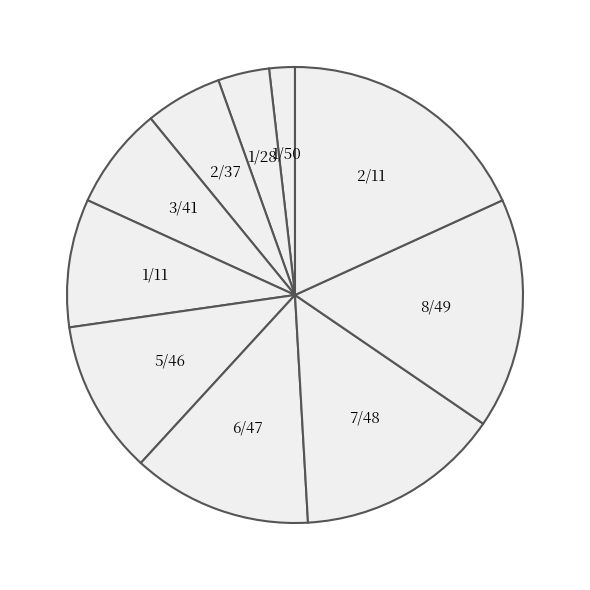

Which category has the biggest portion of the pie?

2/11